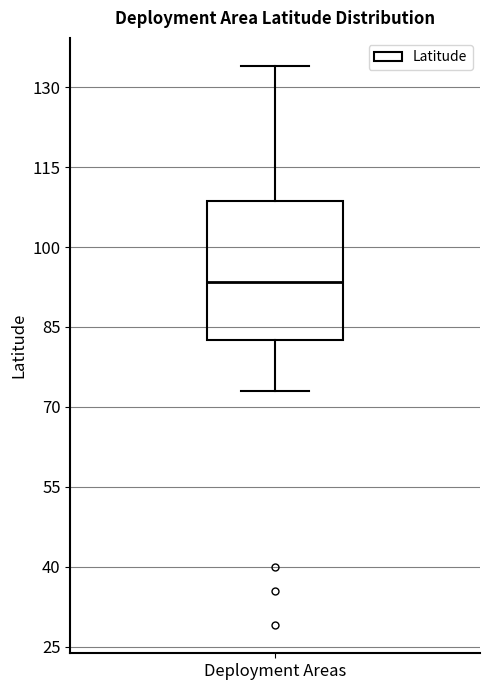

Where does the median line of the box for Deployment Areas sit on the y-axis? The values are not printed on the chart, so give them approximately, as read against the axis.

94